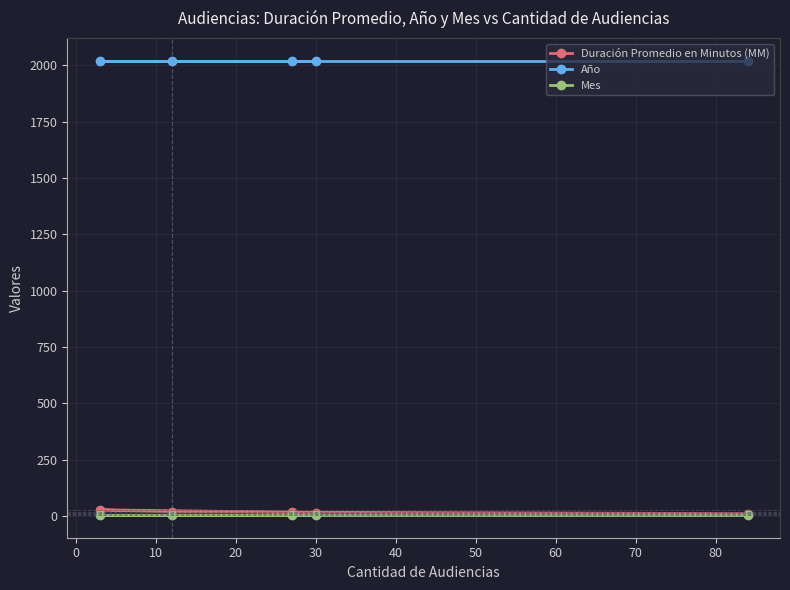

Does the chart display data point markers on the line(s)?

Yes